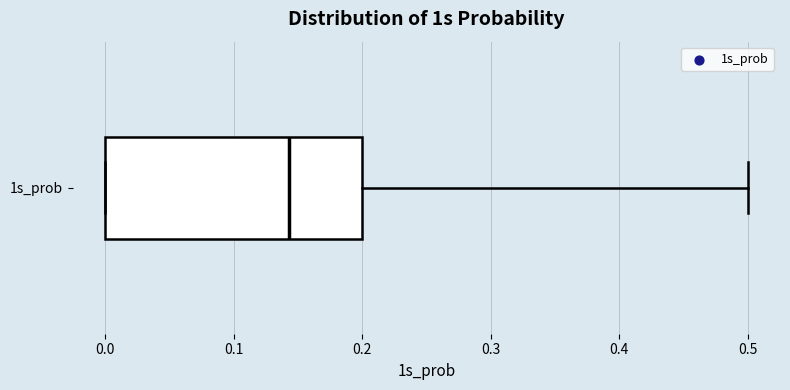

Transcribe this box plot: give where the median line is, the range the box spans, and where the two whiskers end, as read against the x-axis. The values are not printed on the chart, so give them approximately, as read against the axis.

median 0.14, box 0.00 to 0.20, whiskers 0.00 to 0.50